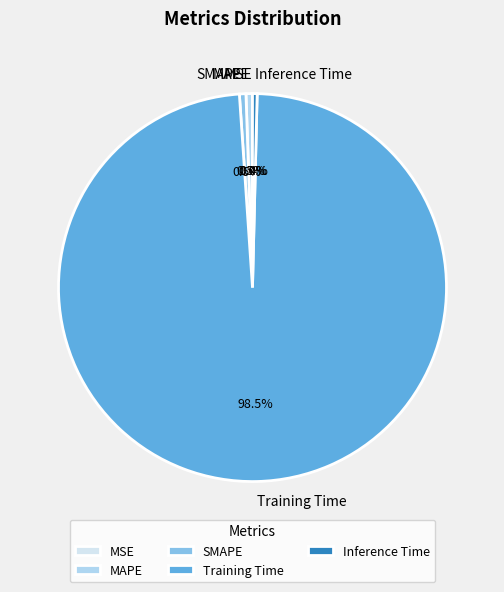

To the nearest percent, what is the difference between the largest and smallest slice percentages?

99%